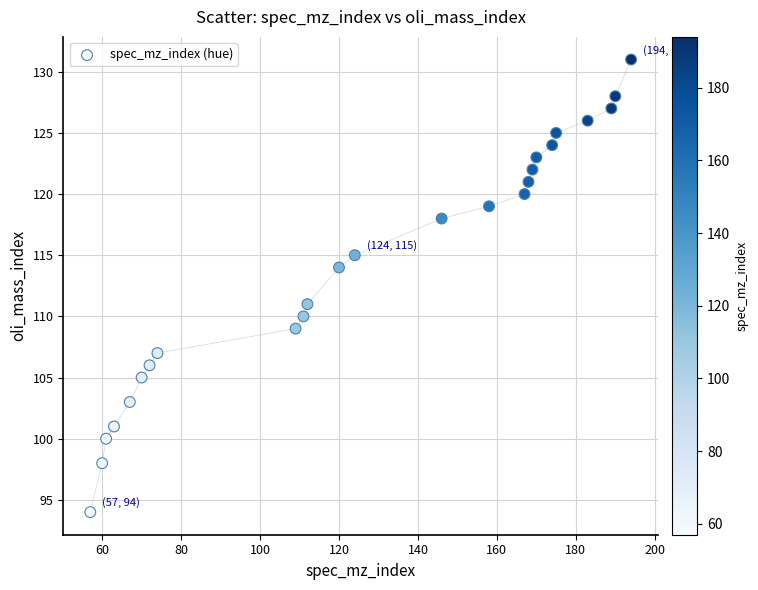

What is the range of Y values (max minus min)?

37